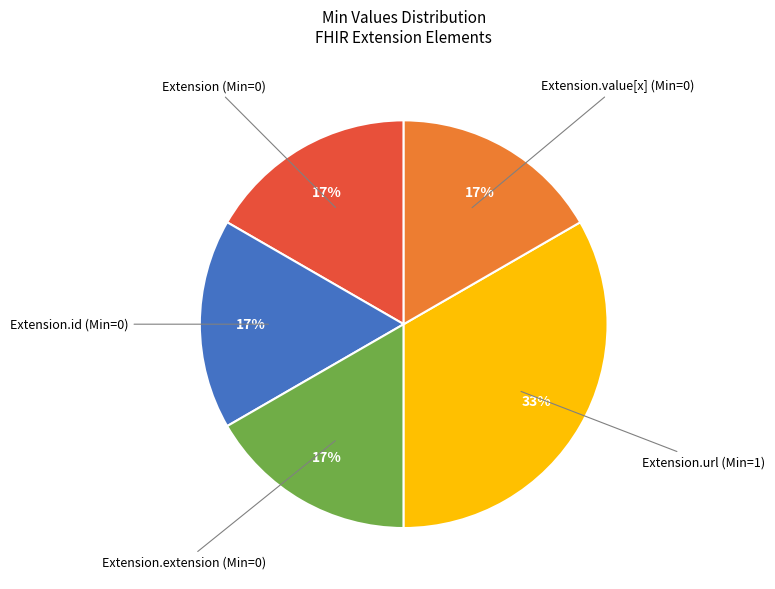

To the nearest percent, what is the average slice percentage?

20%